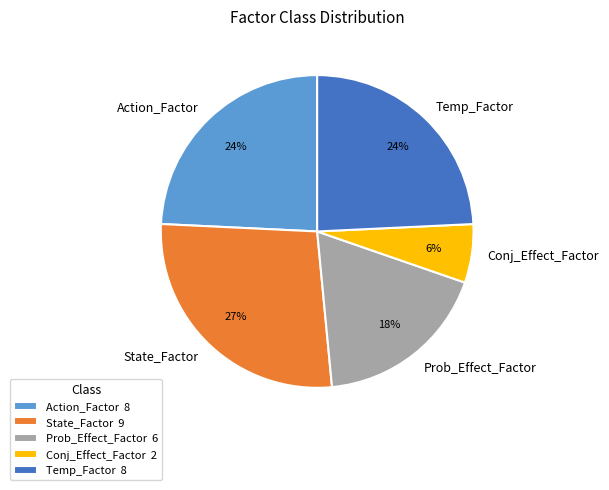

Which category has the biggest portion of the pie?

State_Factor